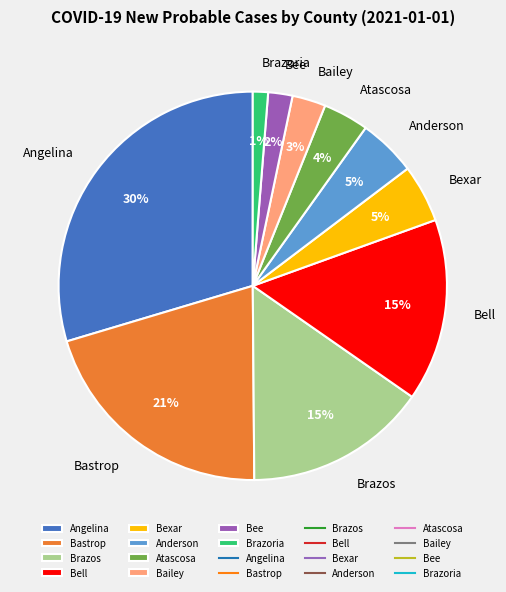

Which has a higher value, Angelina or Brazoria?

Angelina